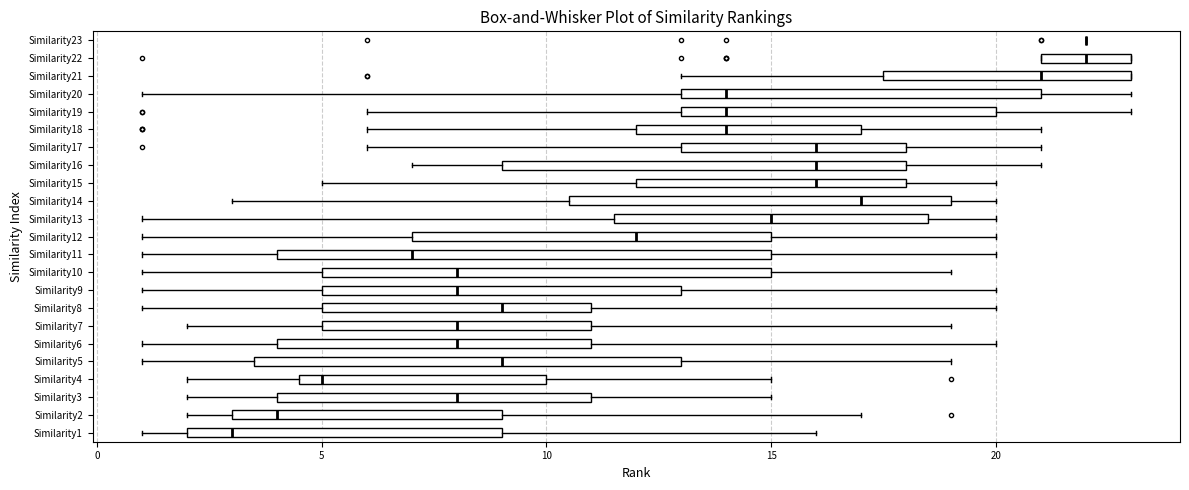

Reading bottom to top, read every box against the x-axis: the position of its median line, the range the box covers, and the ends of its whiskers. The values are not printed on the chart, so give them approximately, as read against the axis.

Similarity1: median 3.0, box 2.0 to 9.0, whiskers 1.0 to 16.0
Similarity2: median 4.0, box 3.0 to 9.0, whiskers 2.0 to 17.0
Similarity3: median 8.0, box 4.0 to 11.0, whiskers 2.0 to 15.0
Similarity4: median 5.0, box 4.5 to 10.0, whiskers 2.0 to 15.0
Similarity5: median 9.0, box 3.5 to 13.0, whiskers 1.0 to 19.0
Similarity6: median 8.0, box 4.0 to 11.0, whiskers 1.0 to 20.0
Similarity7: median 8.0, box 5.0 to 11.0, whiskers 2.0 to 19.0
Similarity8: median 9.0, box 5.0 to 11.0, whiskers 1.0 to 20.0
Similarity9: median 8.0, box 5.0 to 13.0, whiskers 1.0 to 20.0
Similarity10: median 8.0, box 5.0 to 15.0, whiskers 1.0 to 19.0
Similarity11: median 7.0, box 4.0 to 15.0, whiskers 1.0 to 20.0
Similarity12: median 12.0, box 7.0 to 15.0, whiskers 1.0 to 20.0
Similarity13: median 15.0, box 11.5 to 18.5, whiskers 1.0 to 20.0
Similarity14: median 17.0, box 10.5 to 19.0, whiskers 3.0 to 20.0
Similarity15: median 16.0, box 12.0 to 18.0, whiskers 5.0 to 20.0
Similarity16: median 16.0, box 9.0 to 18.0, whiskers 7.0 to 21.0
Similarity17: median 16.0, box 13.0 to 18.0, whiskers 6.0 to 21.0
Similarity18: median 14.0, box 12.0 to 17.0, whiskers 6.0 to 21.0
Similarity19: median 14.0, box 13.0 to 20.0, whiskers 6.0 to 23.0
Similarity20: median 14.0, box 13.0 to 21.0, whiskers 1.0 to 23.0
Similarity21: median 21.0, box 17.5 to 23.0, whiskers 13.0 to 23.0
Similarity22: median 22.0, box 21.0 to 23.0, whiskers 21.0 to 23.0
Similarity23: box collapsed to a line at 22.0, whiskers 22.0 to 22.0